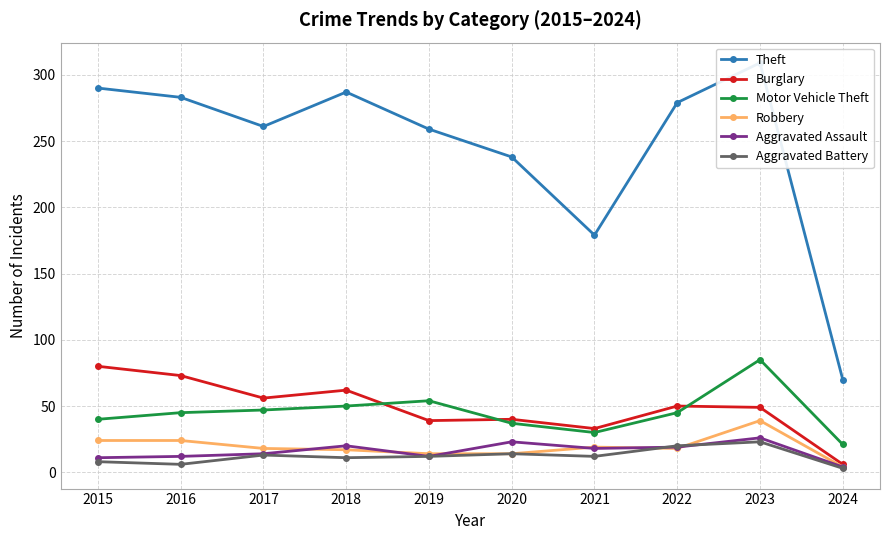

At which label does Theft first exceed 279?

2015